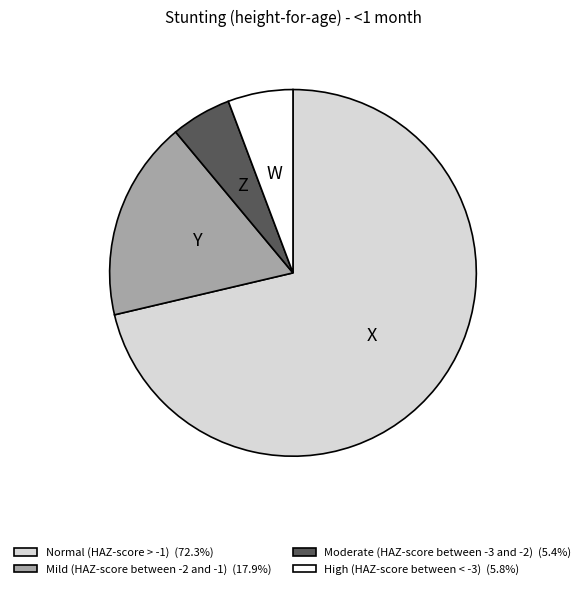

The High (HAZ-score between < -3) slice represents 15% of the pie. True or false?

False